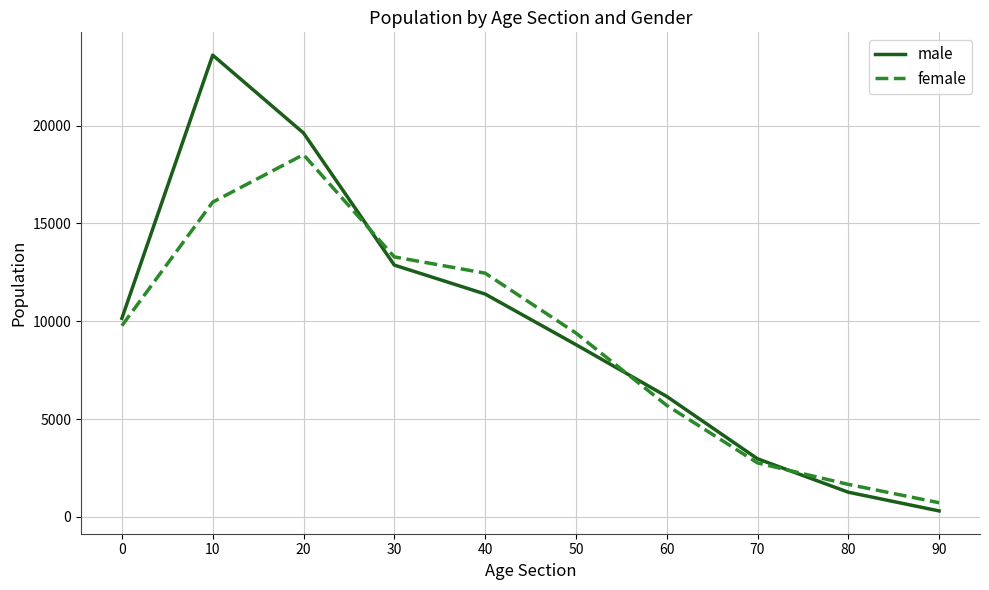

What is the difference between the second highest and second lowest values in the male series?

18366